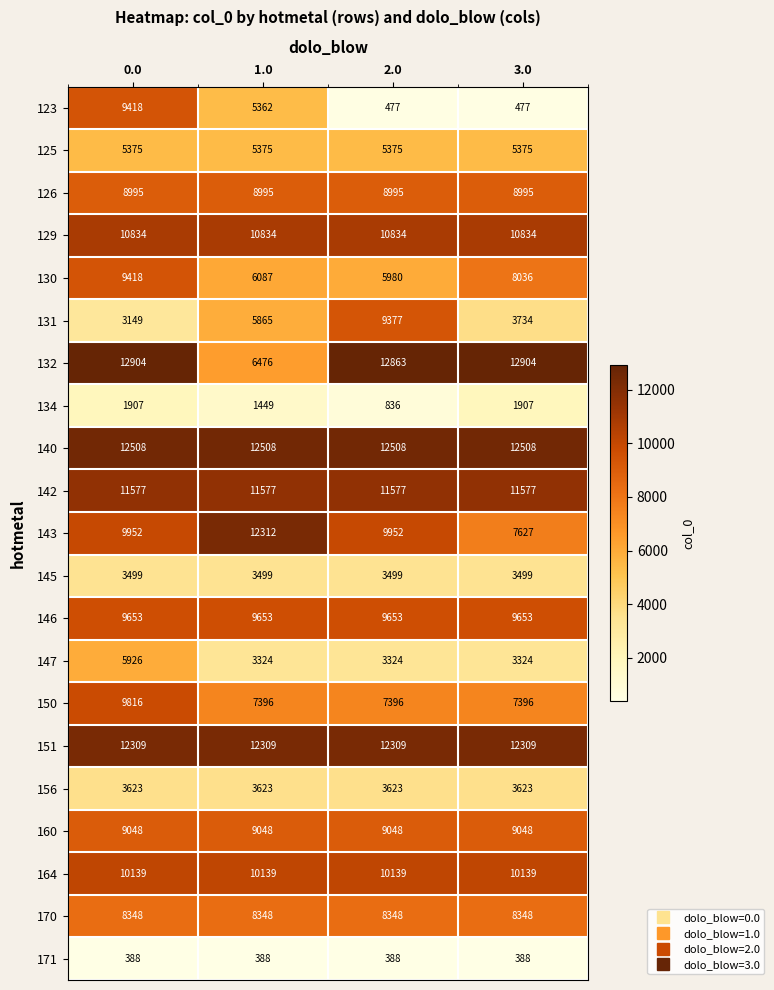

What is the average value of the 129 series?

10834